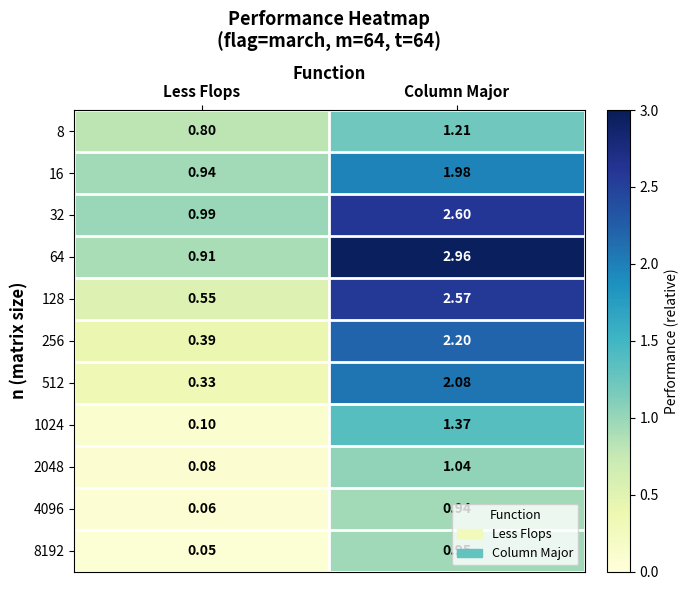

How many distinct data groups are displayed?

11